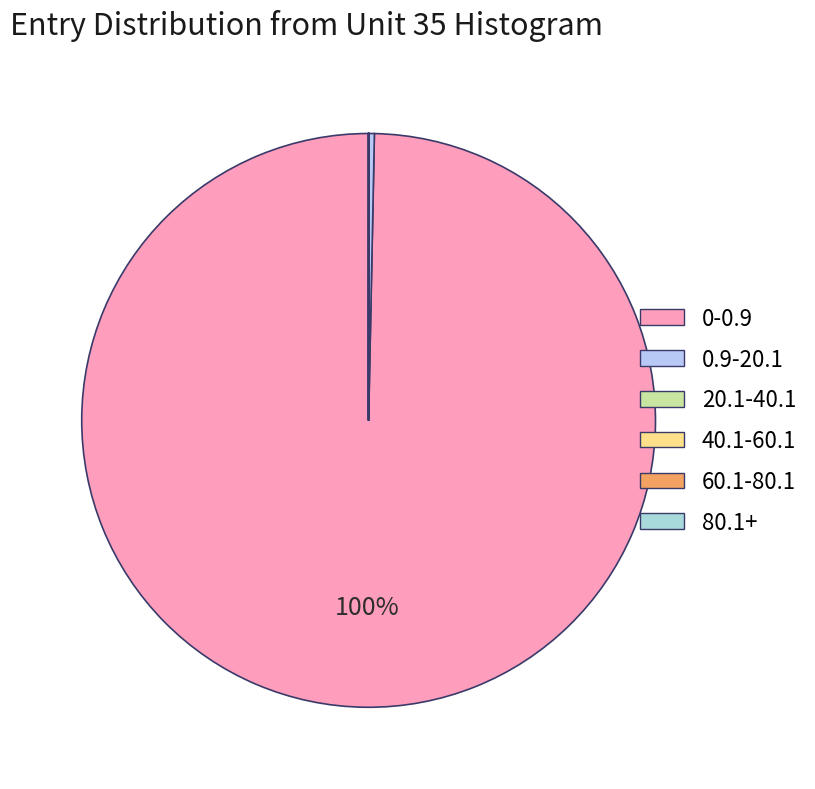

How many slices are in this pie chart?

6